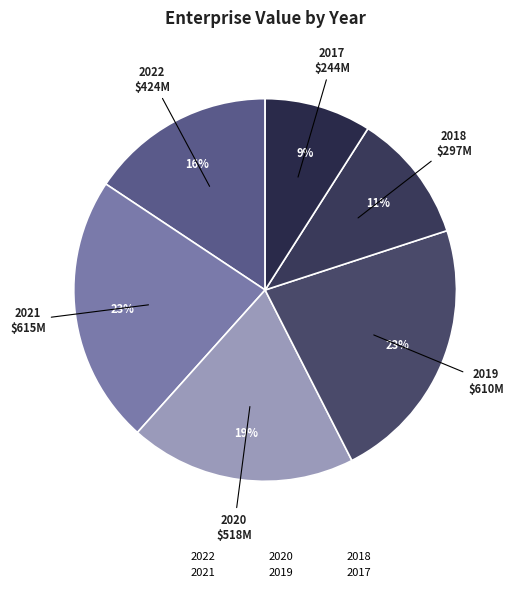

How many slices are in this pie chart?

6